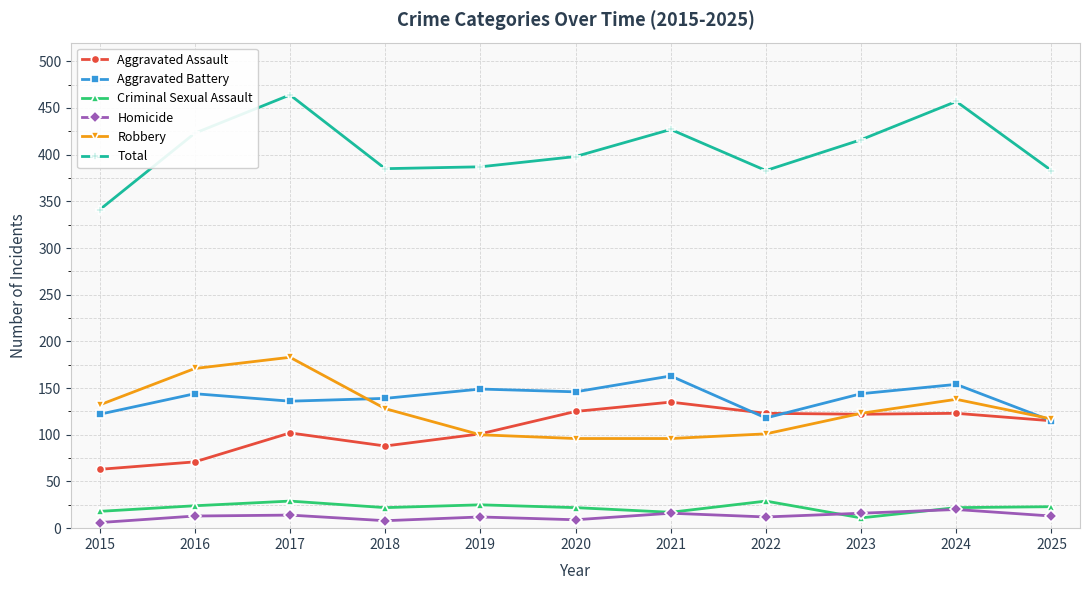

What is the greatest value displayed?

464